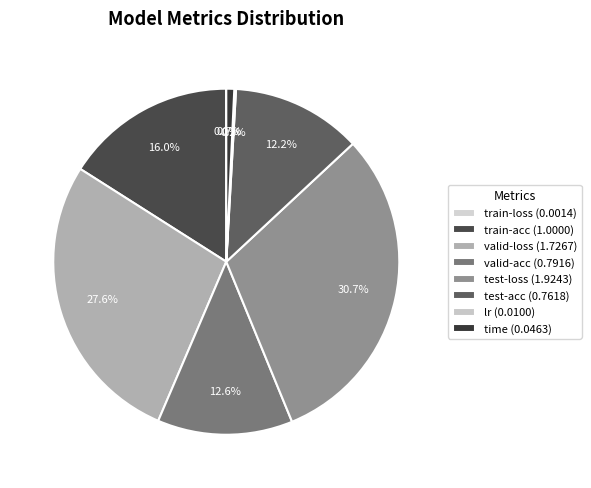

To the nearest percent, what percentage of the pie is train-acc?

16%